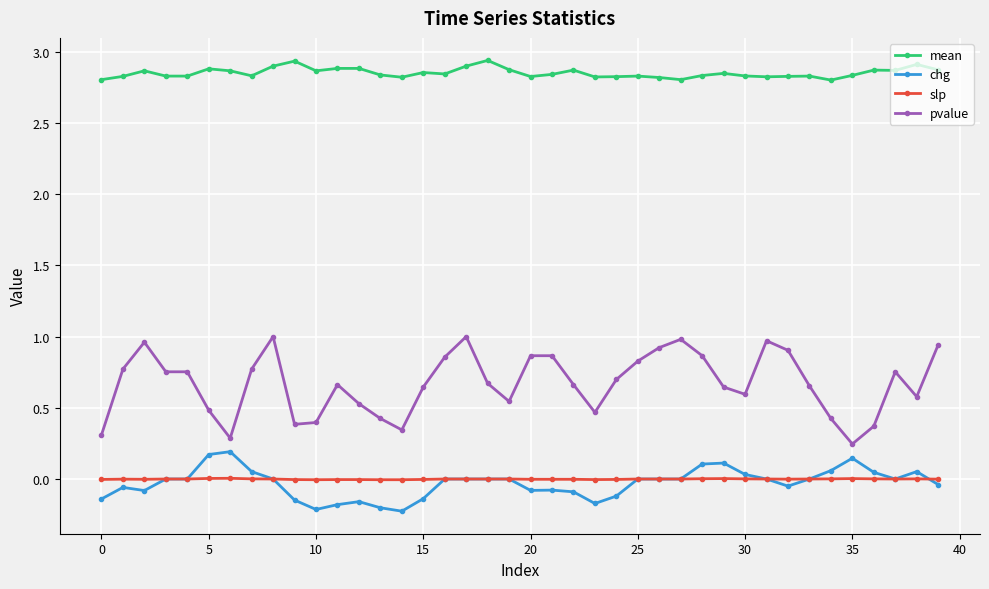

Which series has the largest total across all categories?

mean